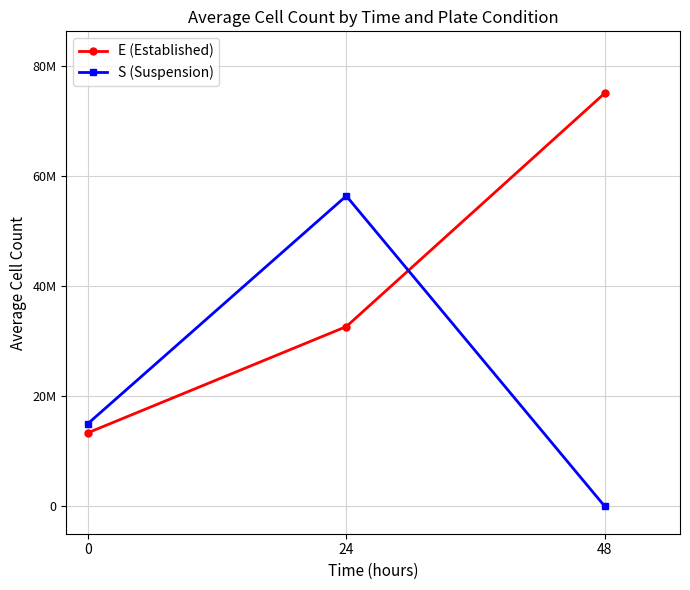

Reading left to right, list all the values displayed in this chart.

E (Established): 0=13333333.7	24=32619047.8	48=75000000.2
S (Suspension): 0=15000000.0	24=56351852.0	48=0.0